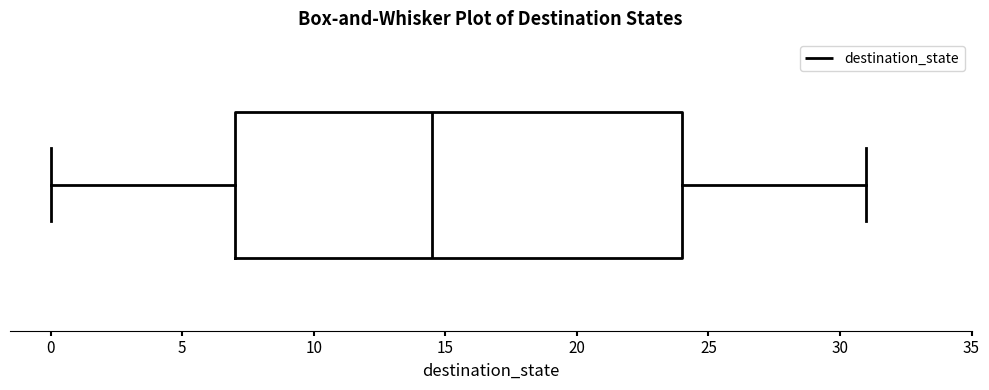

Transcribe this box plot: give where the median line is, the range the box spans, and where the two whiskers end, as read against the x-axis. The values are not printed on the chart, so give them approximately, as read against the axis.

median 14.5, box 7.0 to 24.0, whiskers 0.0 to 31.0